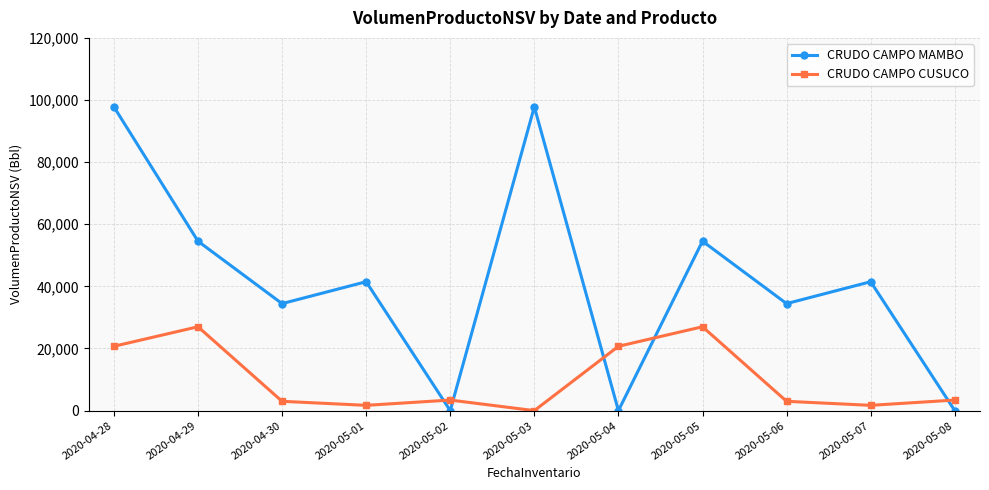

At which category does CRUDO CAMPO CUSUCO reach its first local peak?

2020-04-29